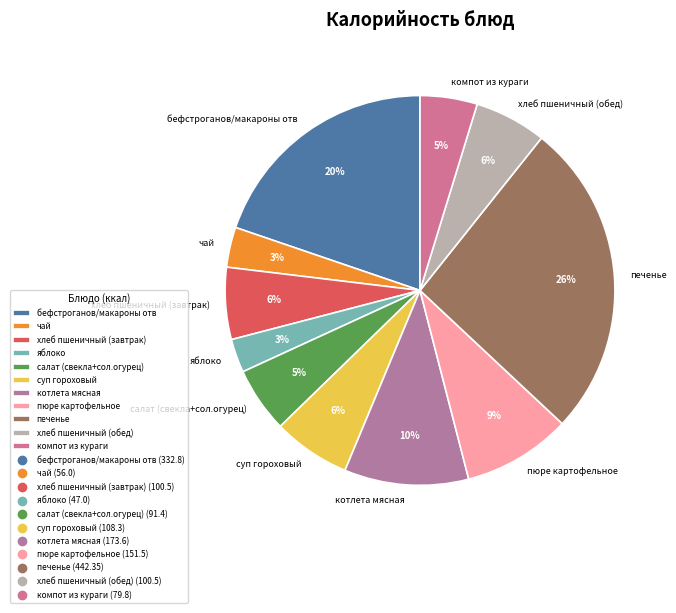

Is there a majority slice in this chart?

No